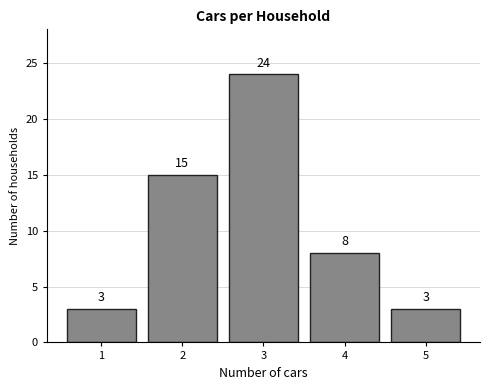

Reading left to right, extract all data points from this chart.

3	15	24	8	3